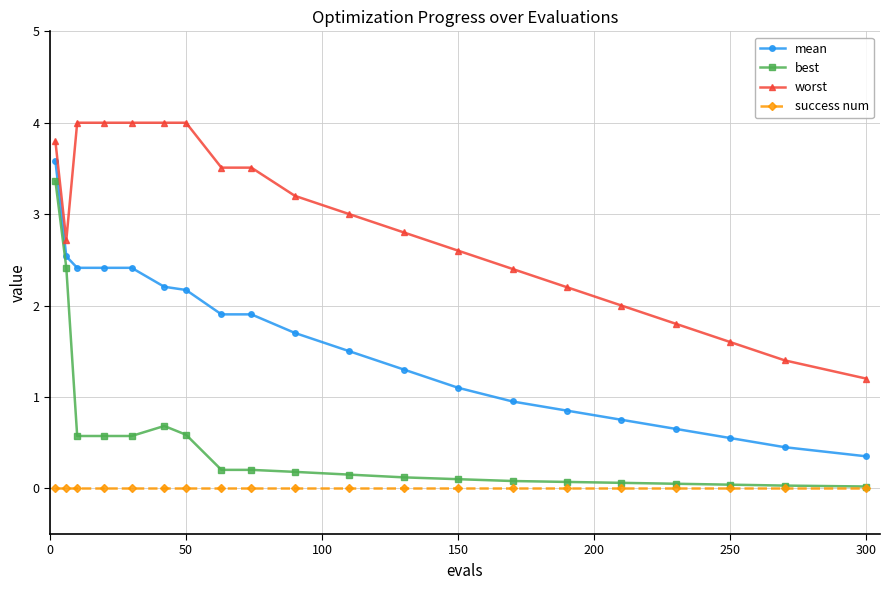

Count the number of categories in the chart.

20